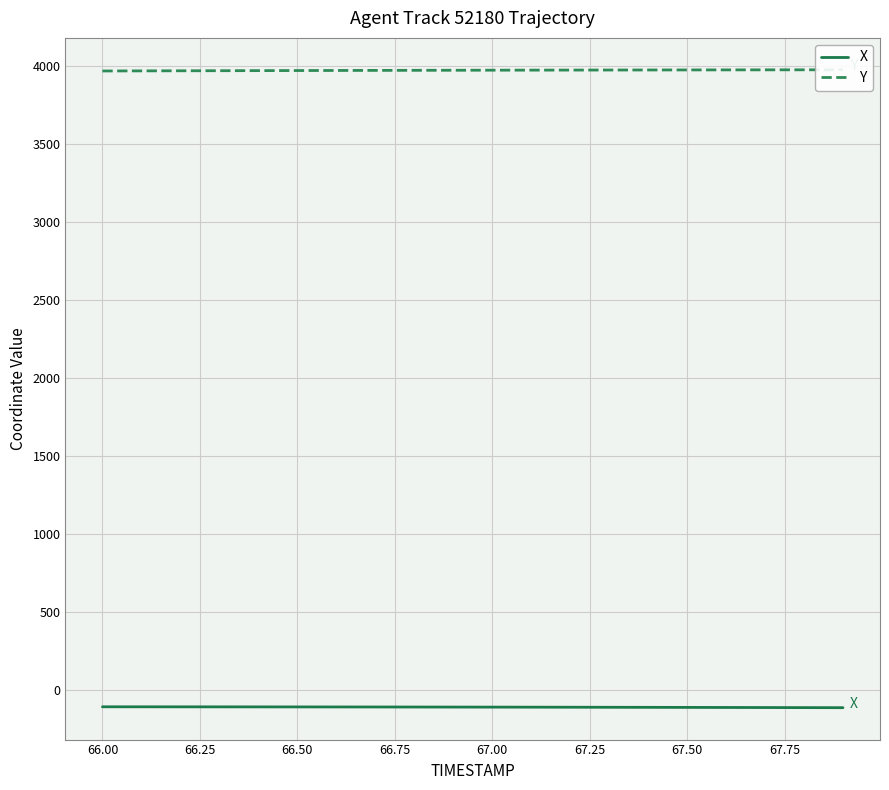

What is the minimum value for X?

-113.2